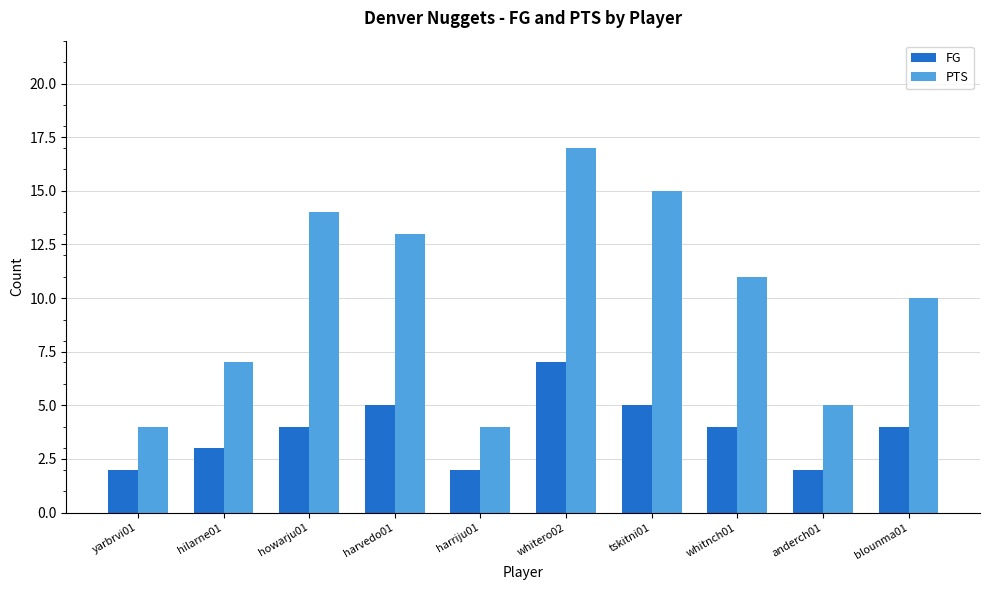

What is the label of the 1st bar from the left?

yarbrvi01